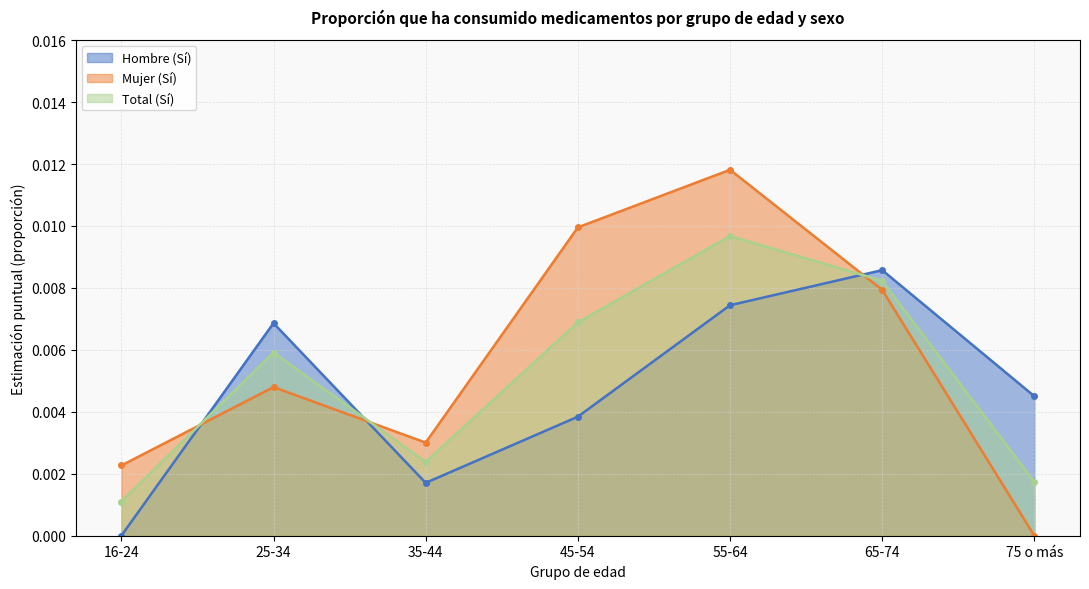

The value of Hombre (Sí) at 45-54 is 0.0. True or false?

False